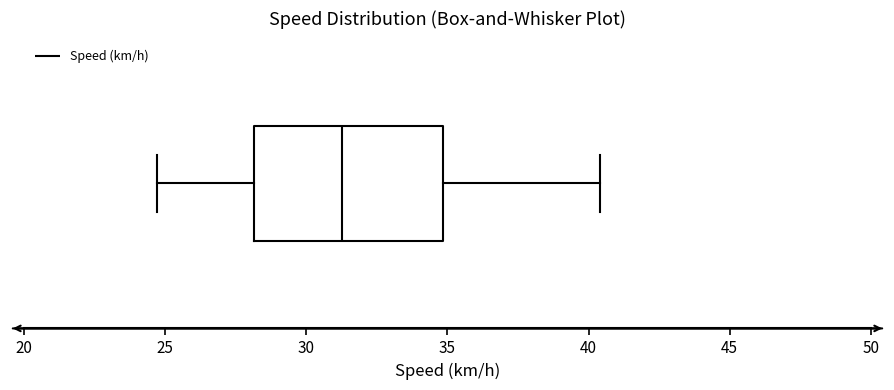

Where is the left edge of the box on the x-axis? The values are not printed on the chart, so give them approximately, as read against the axis.

28.0